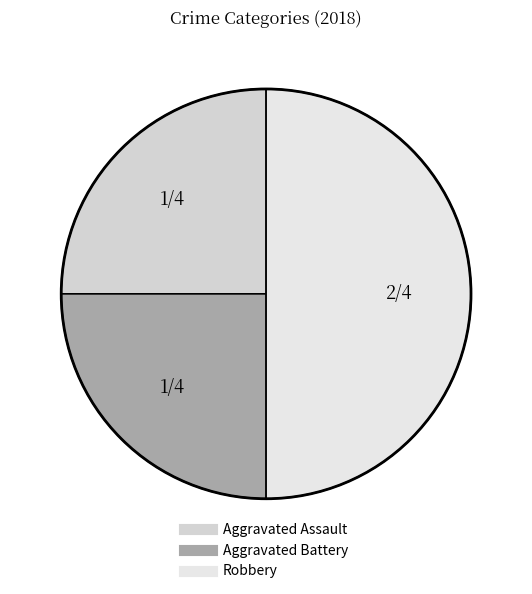

To the nearest percent, what portion does Aggravated Battery represent?

25%